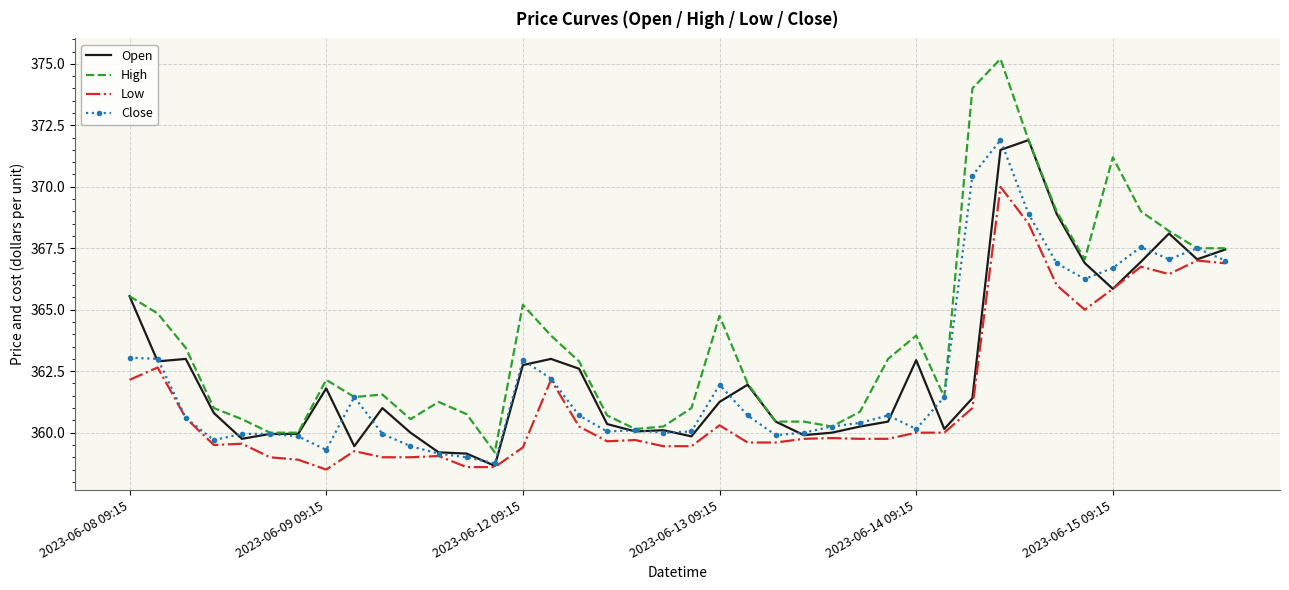

What is the maximum value shown in the chart?

375.2